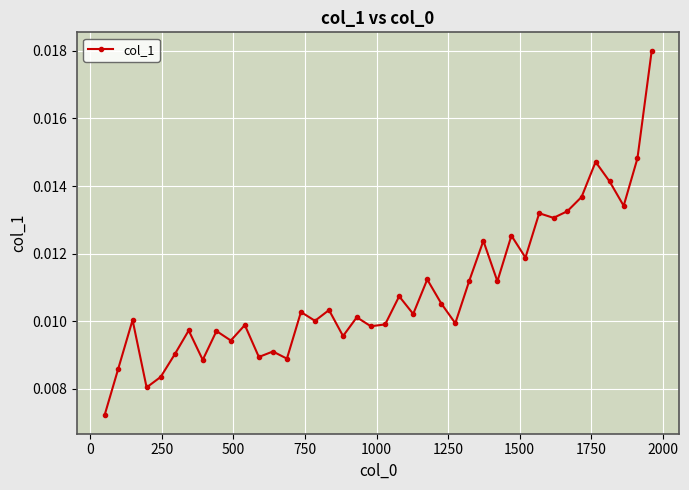

Count the values in the range 0 to 1.

40